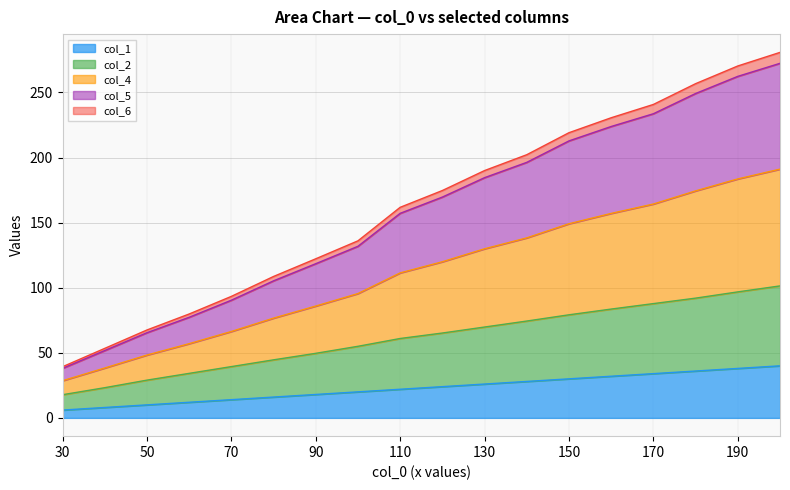

What is the minimum value shown in the chart?

6.0